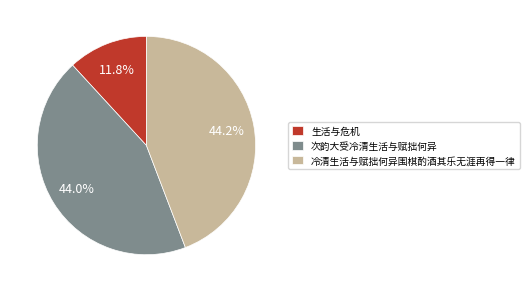

Count the number of slices in the pie.

3